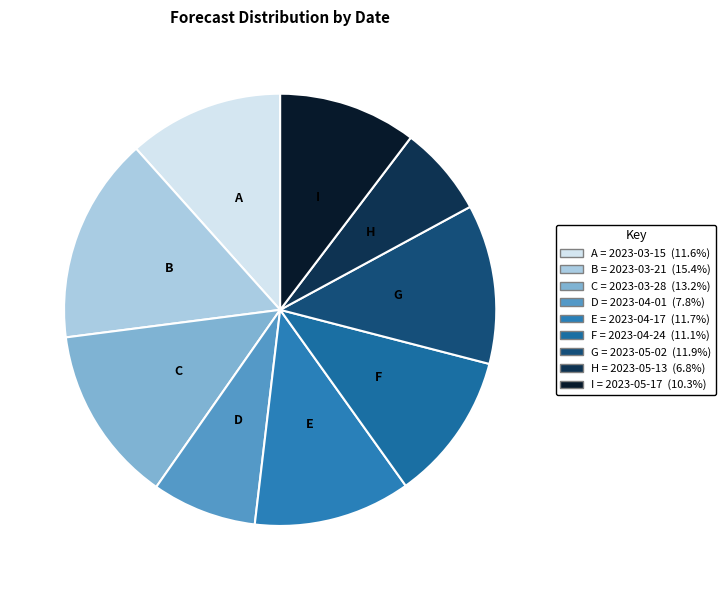

How many segments does this pie chart have?

9